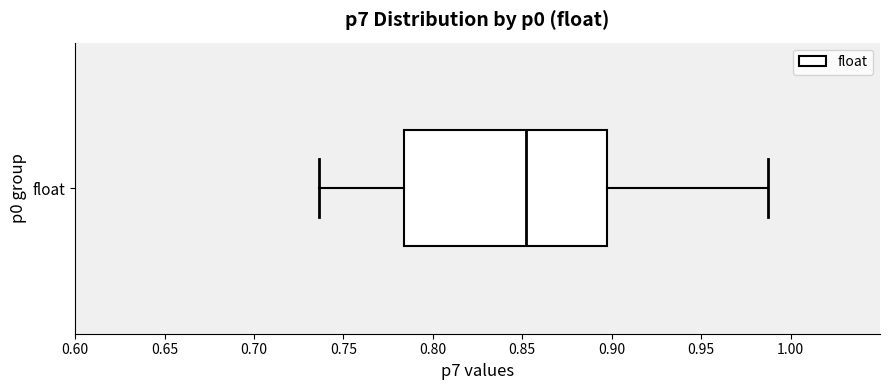

Transcribe this box plot: give where the median line is, the range the box spans, and where the two whiskers end, as read against the x-axis. The values are not printed on the chart, so give them approximately, as read against the axis.

median 0.850, box 0.785 to 0.895, whiskers 0.735 to 0.990